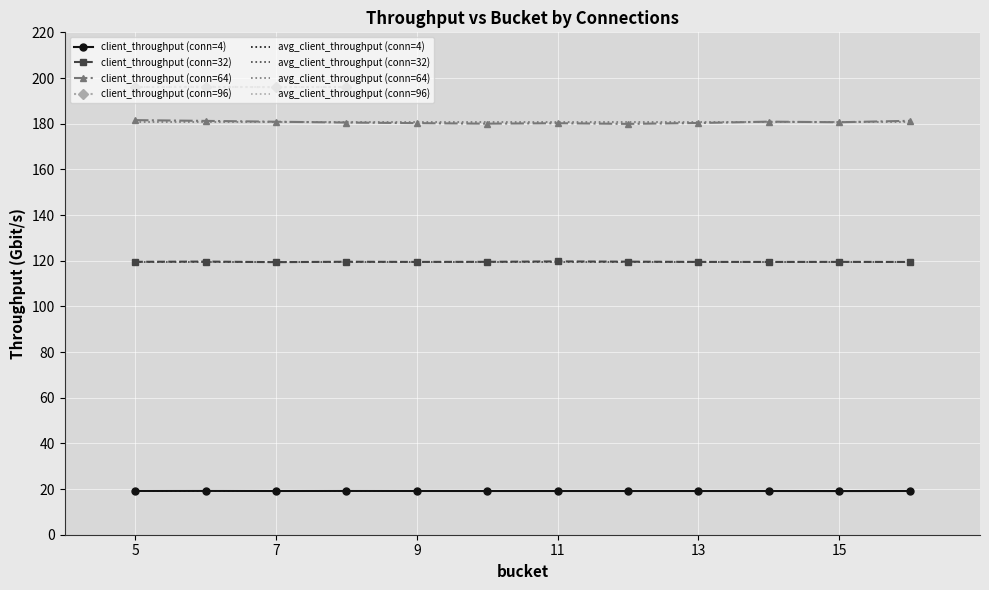

At which label does server_throughput_gbit_per_second first exceed 119?

5